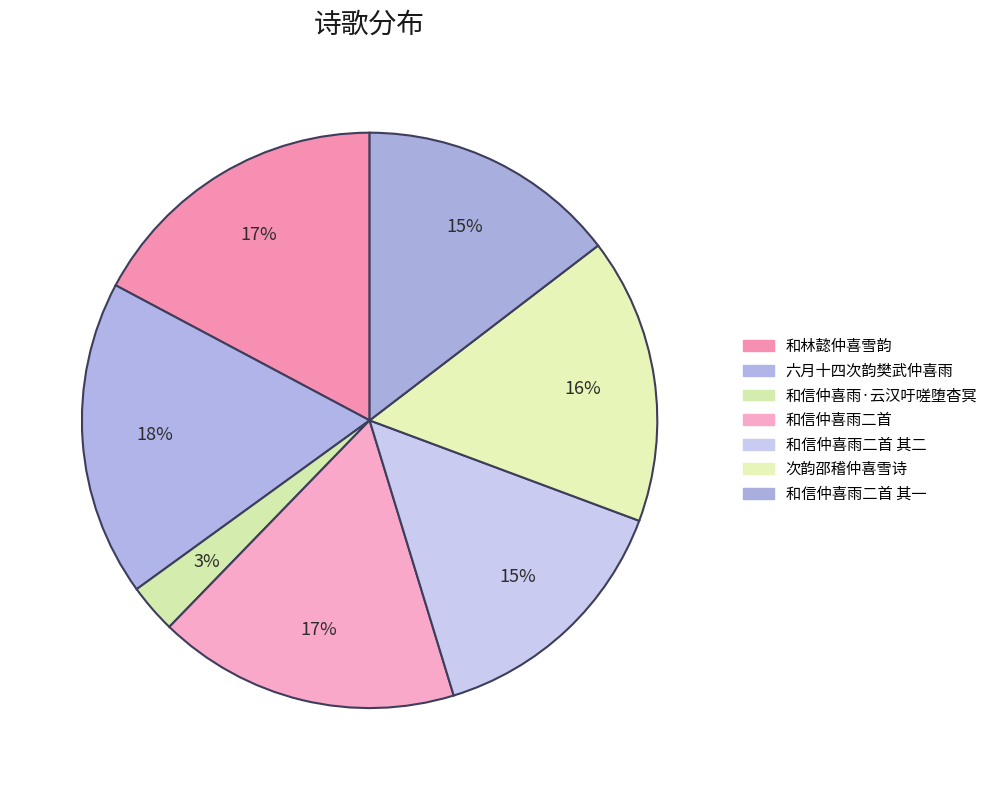

What is the ratio of the value at 次韵邵稽仲喜雪诗 to the value at 六月十四次韵樊武仲喜雨?

0.9